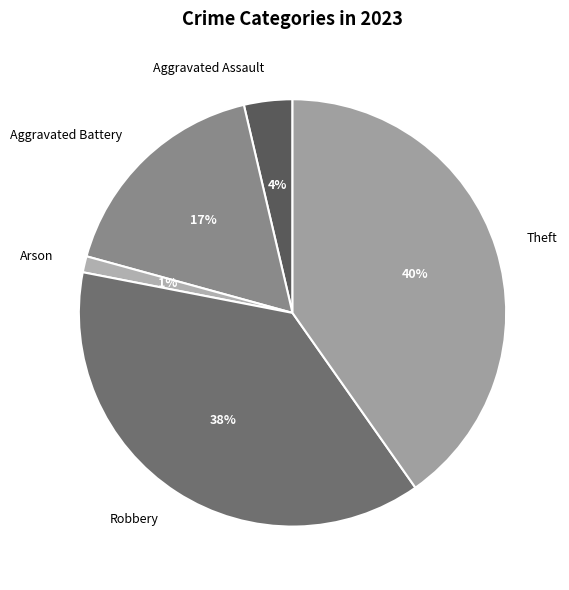

To the nearest percent, what percentage of the pie is Aggravated Battery?

17%